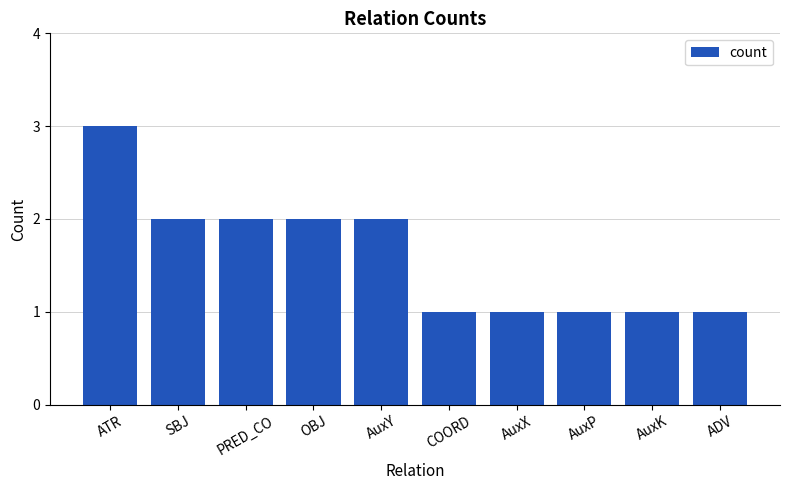

True or false: the data shows 2 at PRED_CO.

True